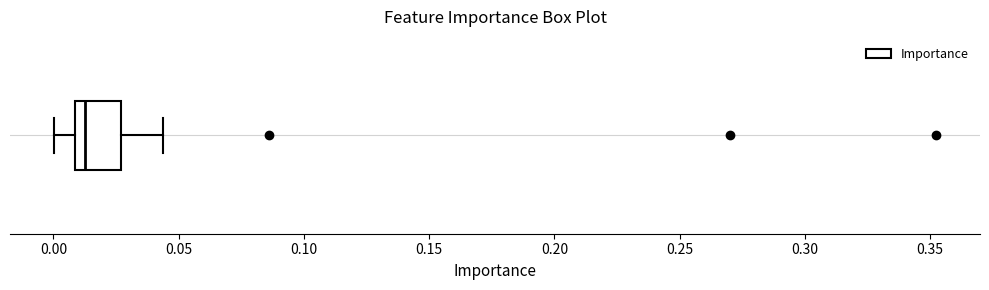

Transcribe this box plot: give where the median line is, the range the box spans, and where the two whiskers end, as read against the x-axis. The values are not printed on the chart, so give them approximately, as read against the axis.

median 0.015, box 0.010 to 0.025, whiskers 0.000 to 0.045